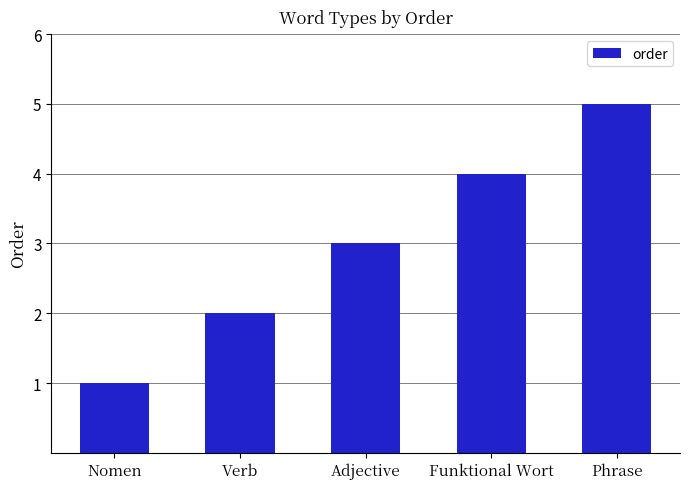

What is the maximum value shown in the chart?

5